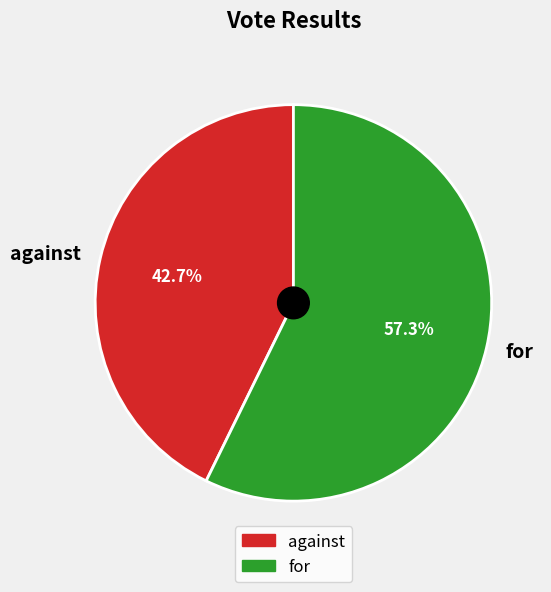

To the nearest percent, what is the average slice percentage?

50%